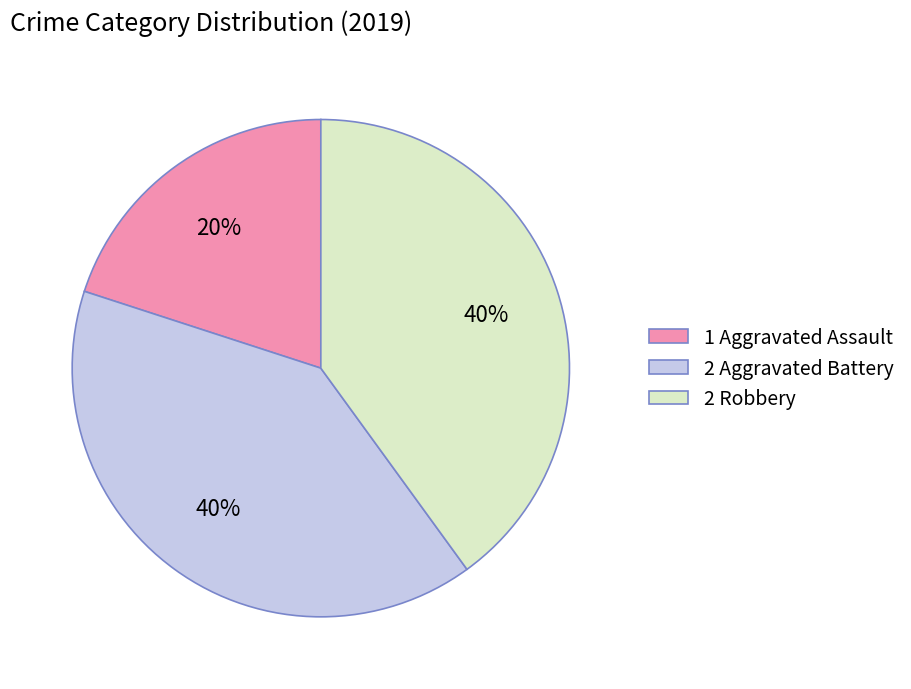

Between 1 Aggravated Assault and 2 Robbery, which is larger?

2 Robbery